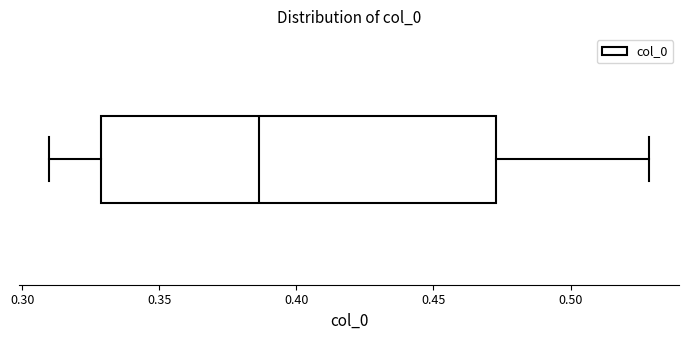

Where is the left edge of the box on the x-axis? The values are not printed on the chart, so give them approximately, as read against the axis.

0.330